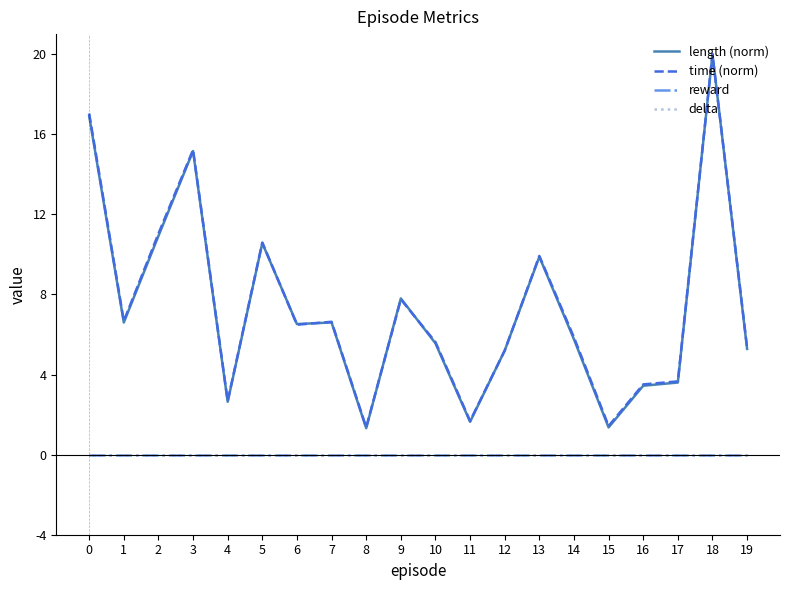

Does the chart have visible grid lines?

No